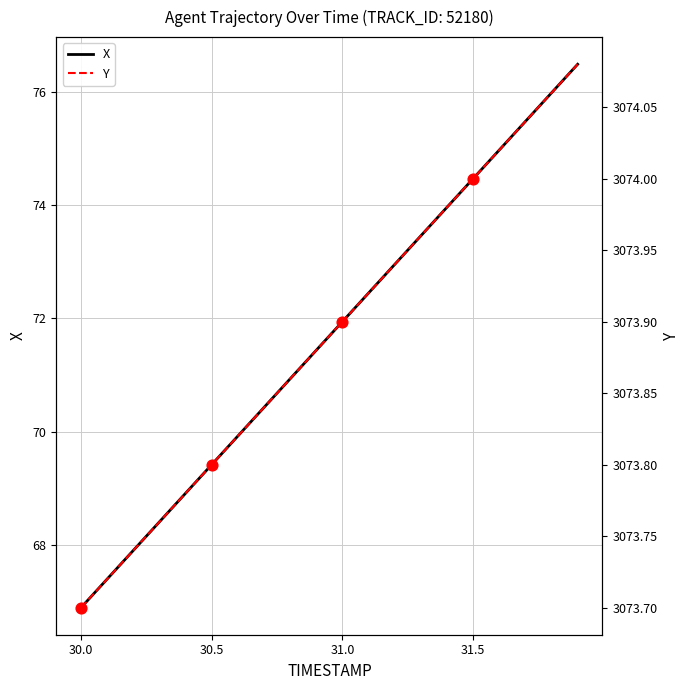

What are all the series names shown in the legend?

X, Y